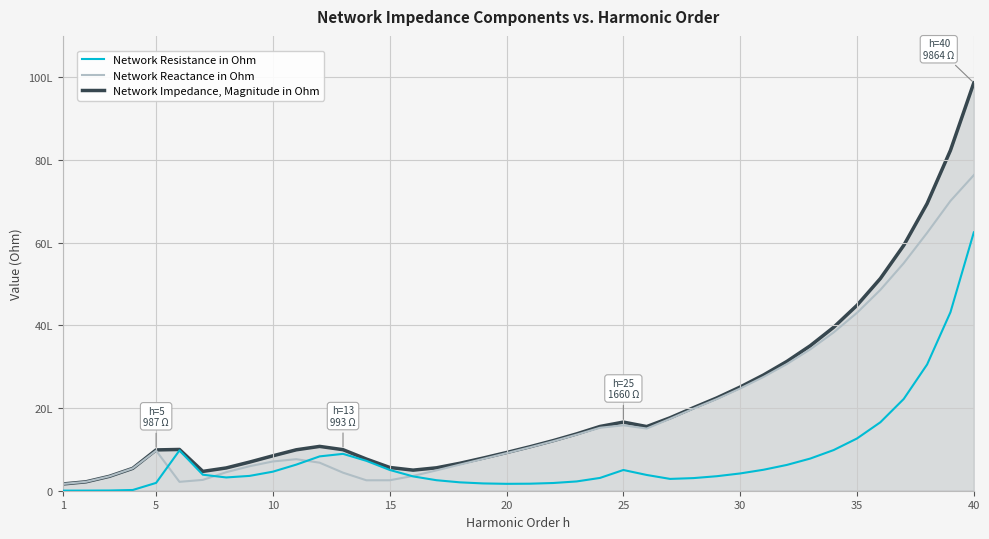

At which label does Network Impedance, Magnitude in Ohm reach its minimum?

1